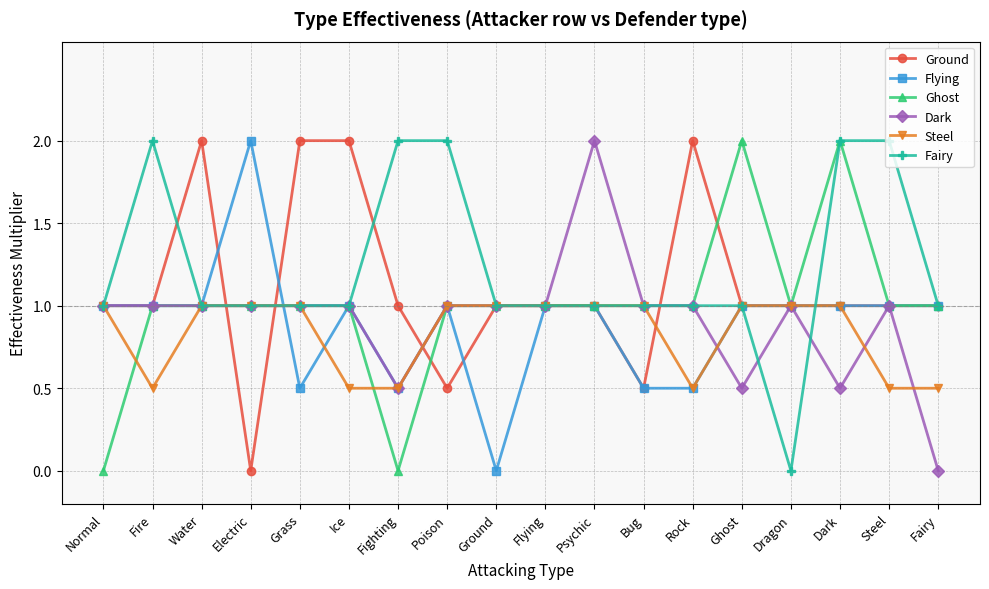

At which category is the sum across all series the highest?

Dark